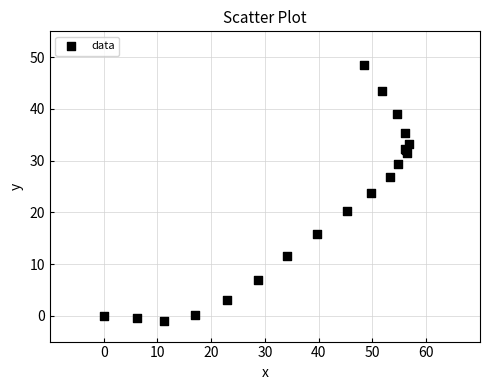

What Y value in the scatter plot is closest to 23?

23.7